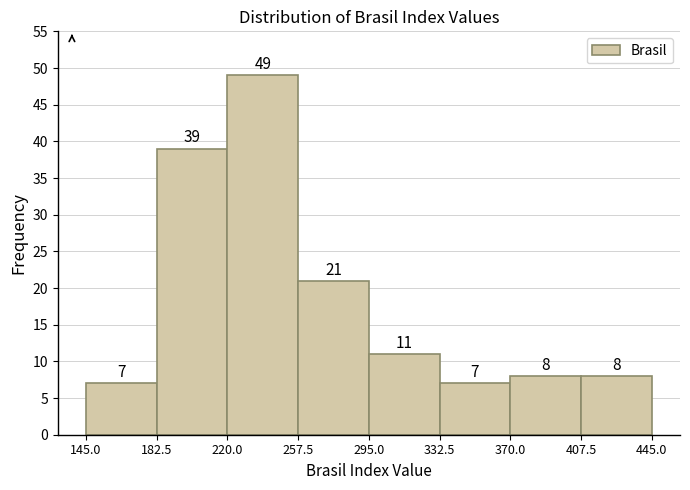

What is the height of the bar covering 332.5 to 370.0 on the x-axis?

7